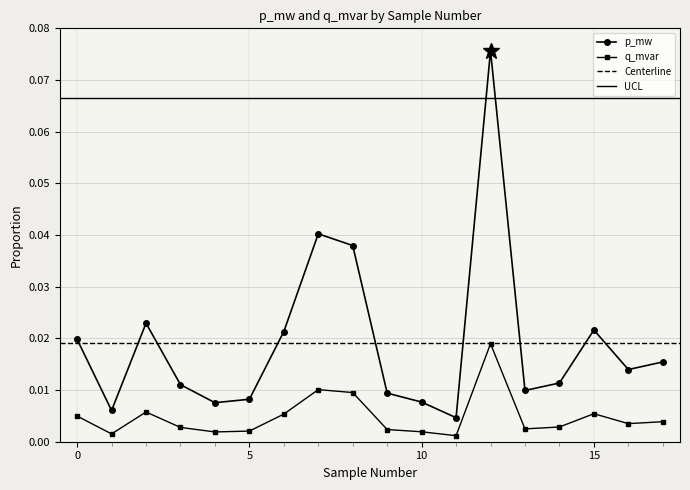

How many lines are shown in the chart?

2